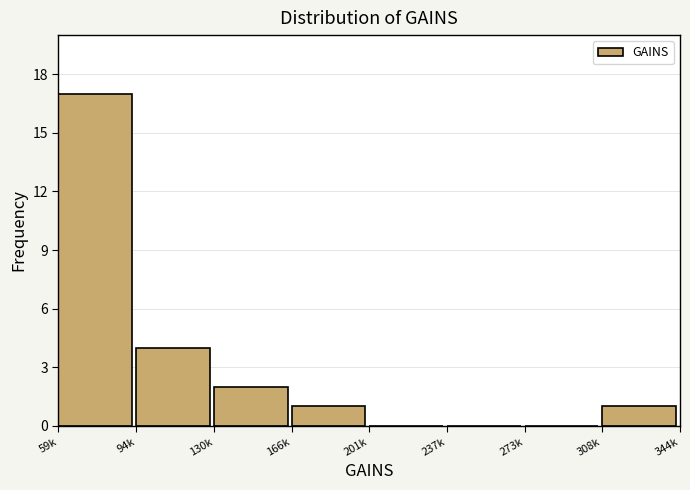

Reading right to left, what are all the values shown in this chart?

308k=1	273k=0	237k=0	201k=0	166k=1	130k=2	94k=4	59k=17